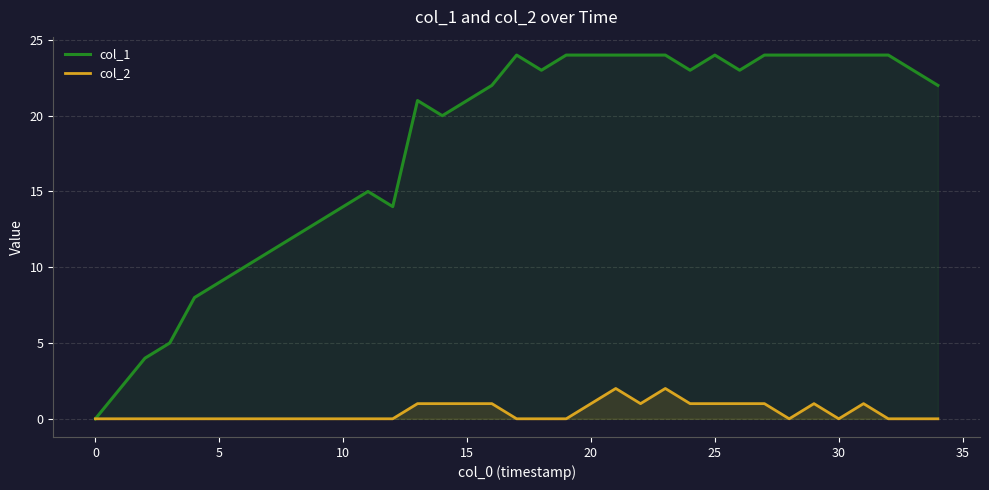

What are all the series names shown in the legend?

col_1, col_2